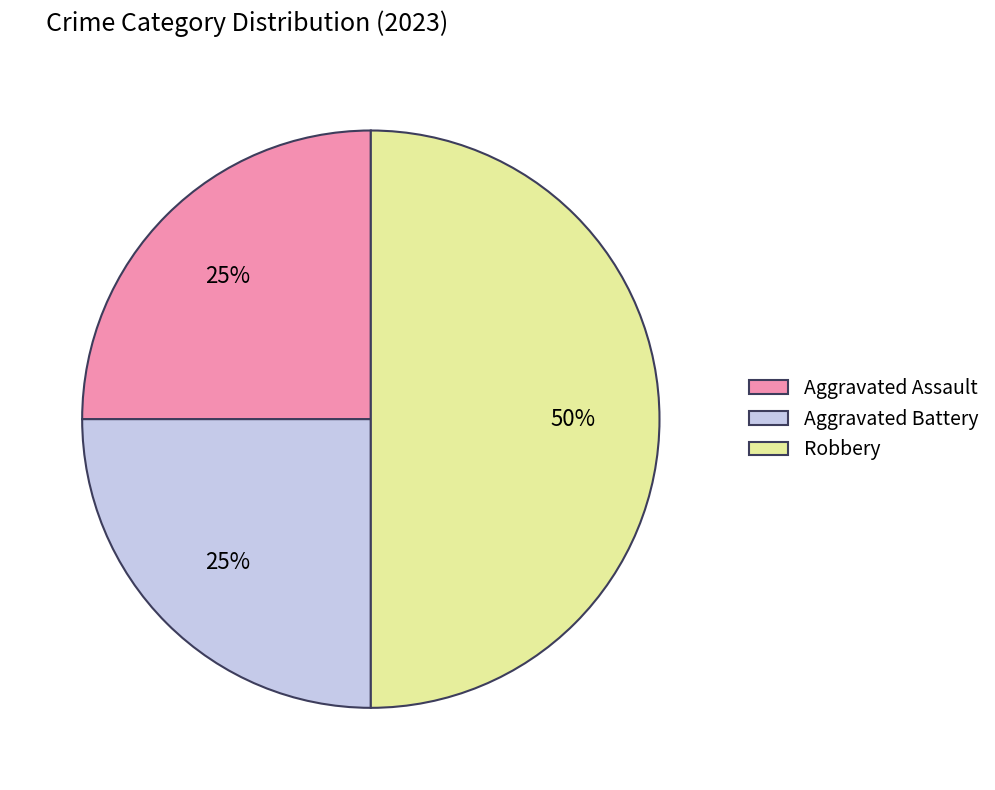

How many slices are in this pie chart?

3